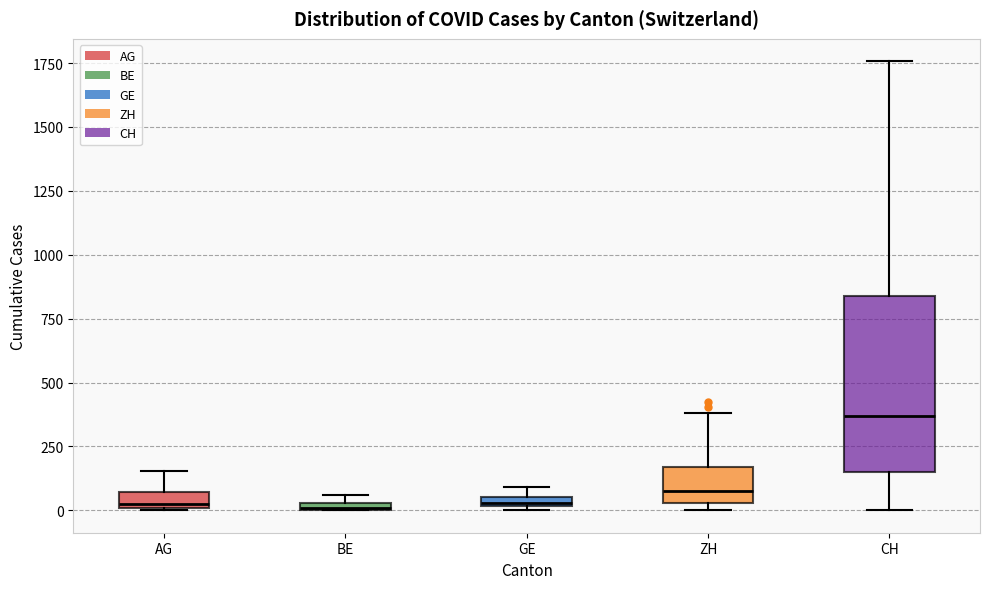

Where does the upper whisker of the box for AG end on the y-axis? The values are not printed on the chart, so give them approximately, as read against the axis.

150